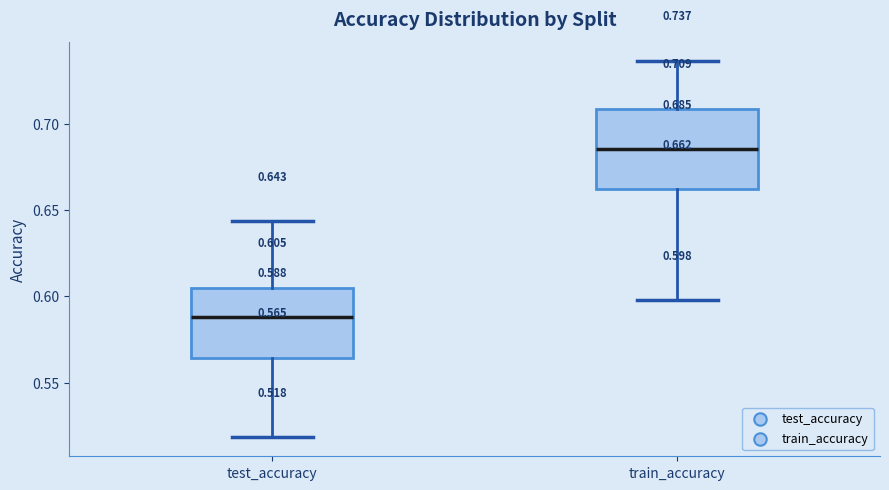

Which box's median line is the highest?

train_accuracy